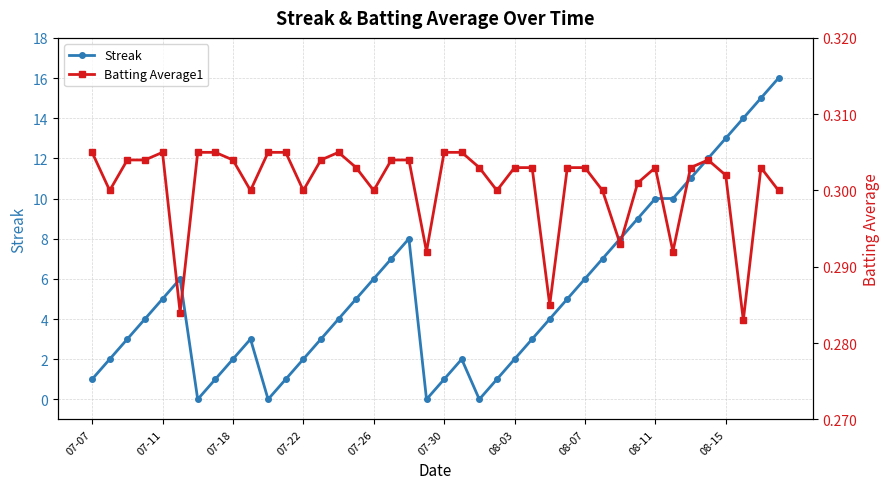

How many distinct data groups are displayed?

2